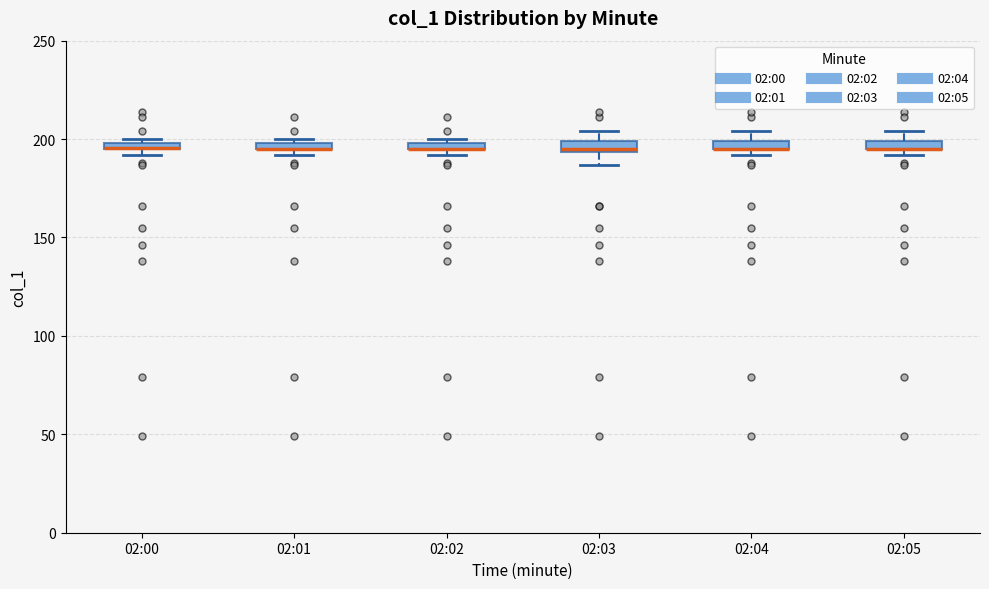

Where is the lower edge of the box for 02:04 on the y-axis? The values are not printed on the chart, so give them approximately, as read against the axis.

195